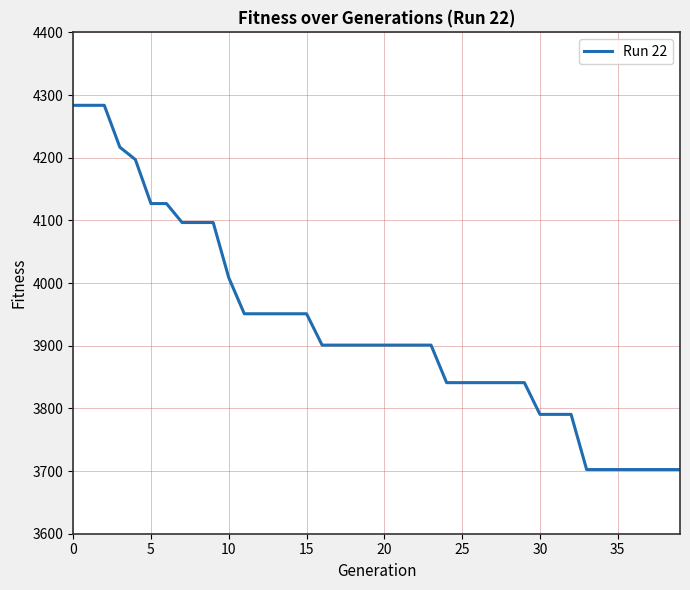

What is the greatest value displayed?

4283.6